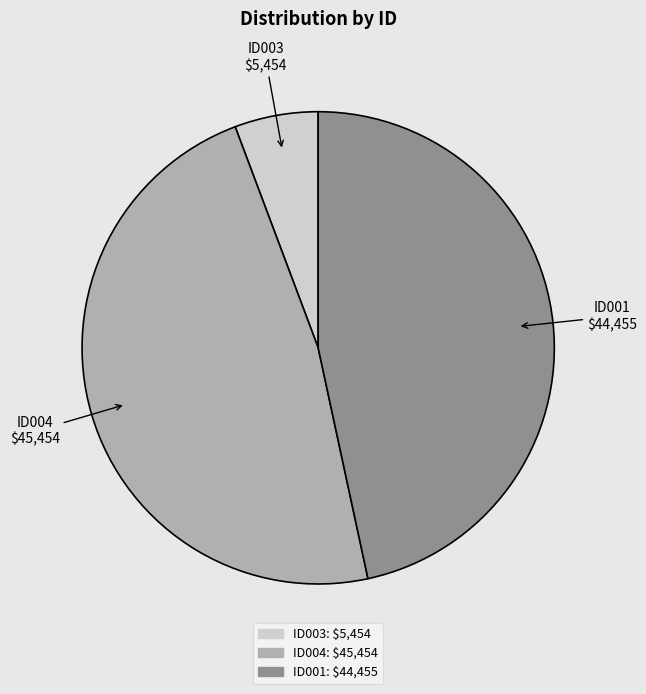

Does ID004 represent more than half of the total?

No